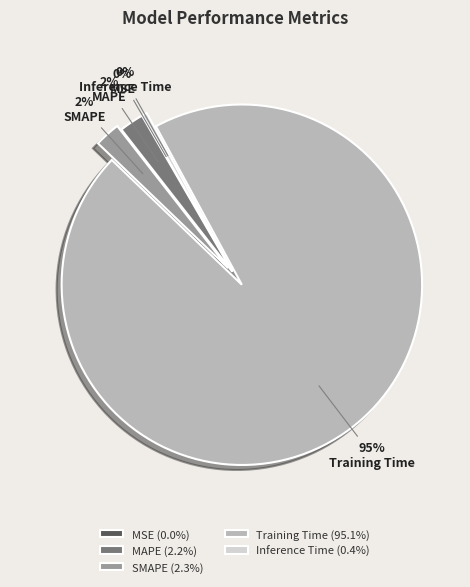

Is there any slice that represents more than half of the pie?

Yes